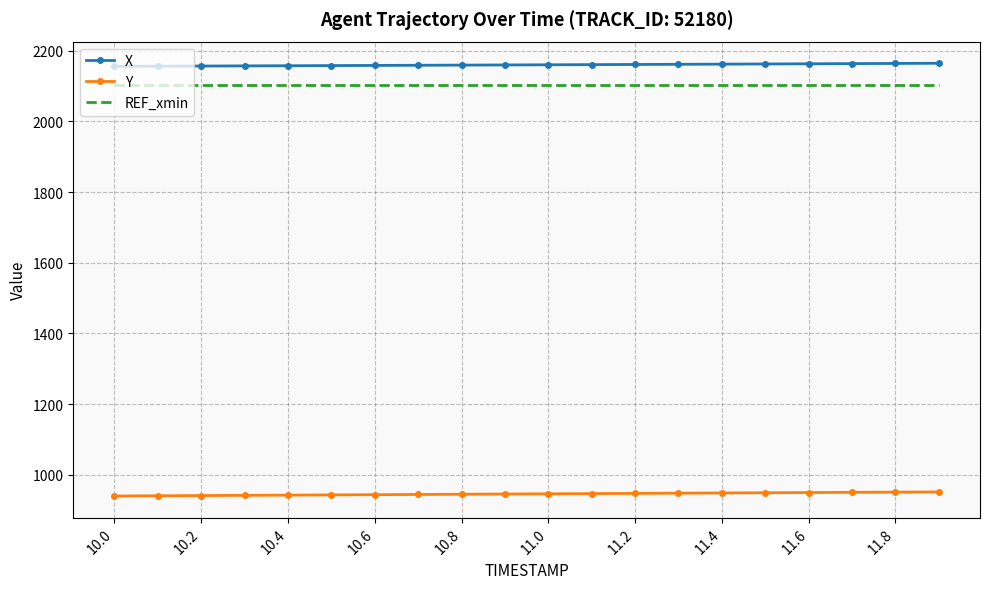

What is the minimum value for X?

2155.6